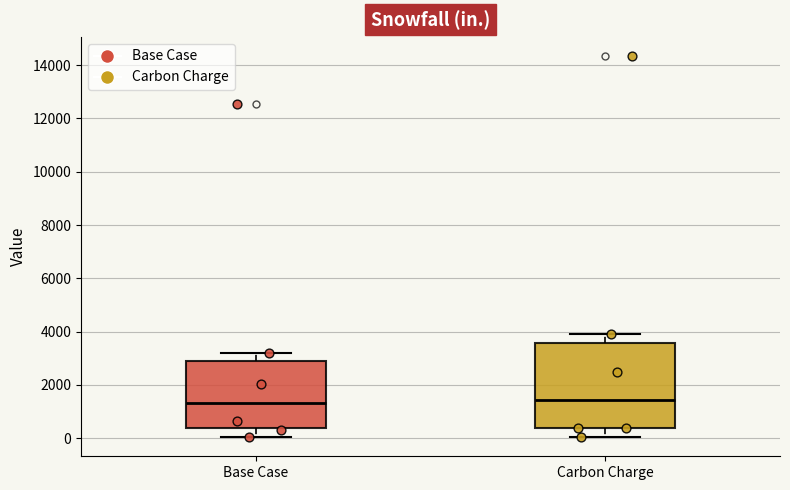

Reading left to right, read every box against the y-axis: the position of its median line, the range the box covers, and the ends of its whiskers. The values are not printed on the chart, so give them approximately, as read against the axis.

Base Case: median 1400, box 400 to 2800, whiskers 0 to 3200
Carbon Charge: median 1400, box 400 to 3600, whiskers 0 to 4000